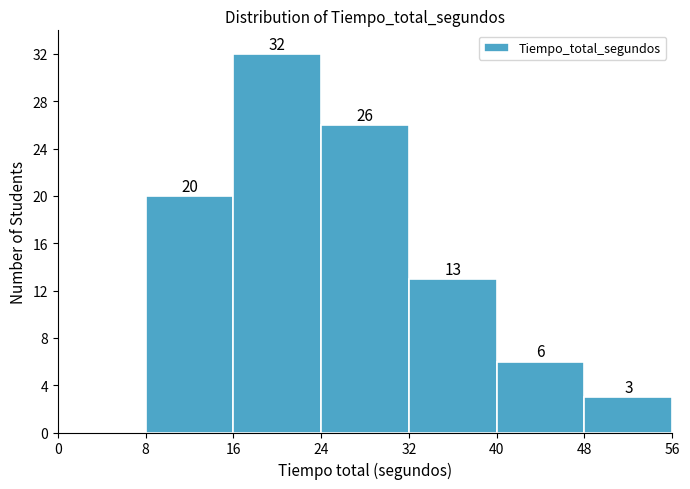

Over which range of the x-axis is the bar tallest?

16 to 24